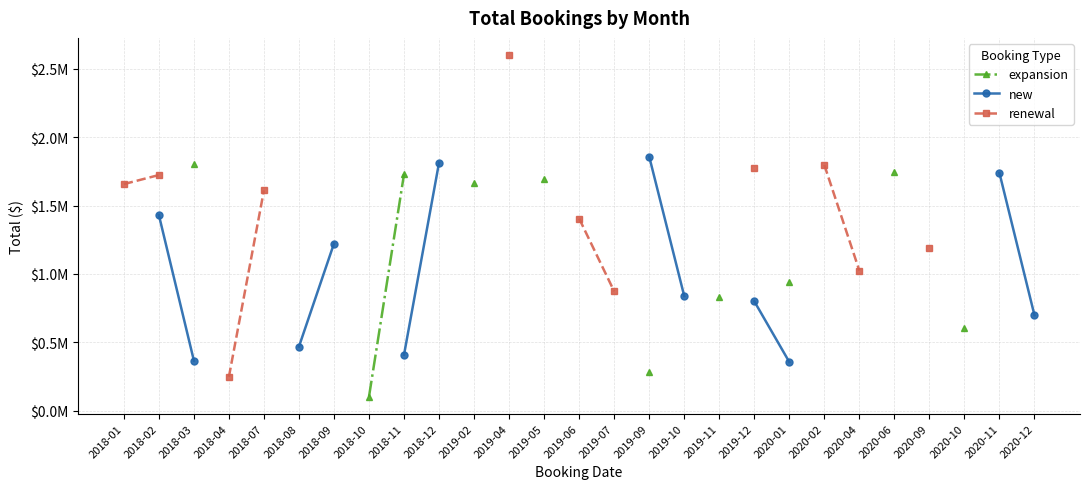

Which series has the widest spread of values?

renewal